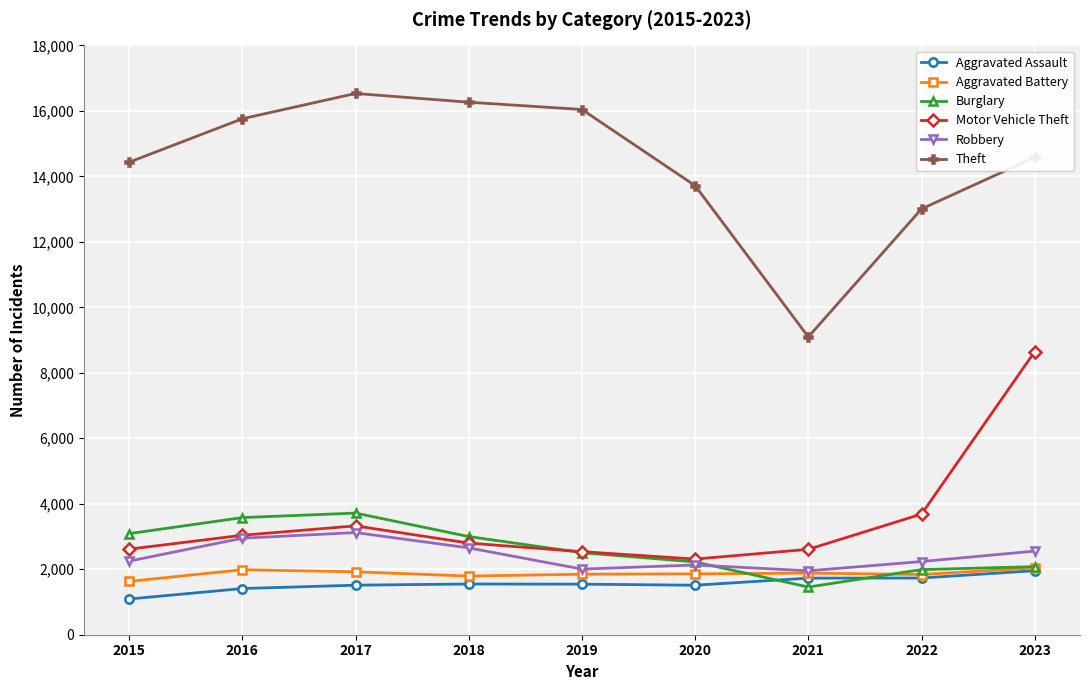

The value of Motor Vehicle Theft at 2021 is 2608. True or false?

True